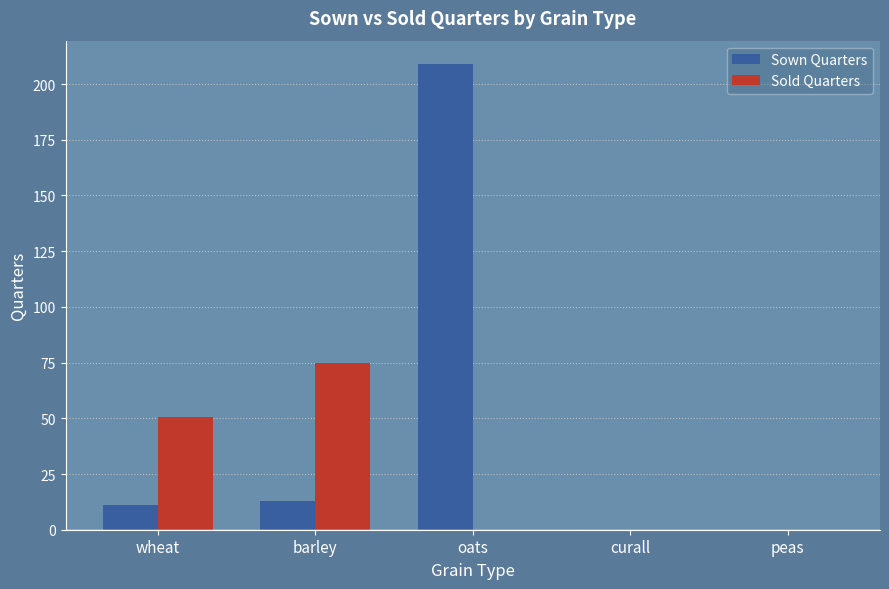

Are the bars grouped side by side (vs. stacked)?

Yes